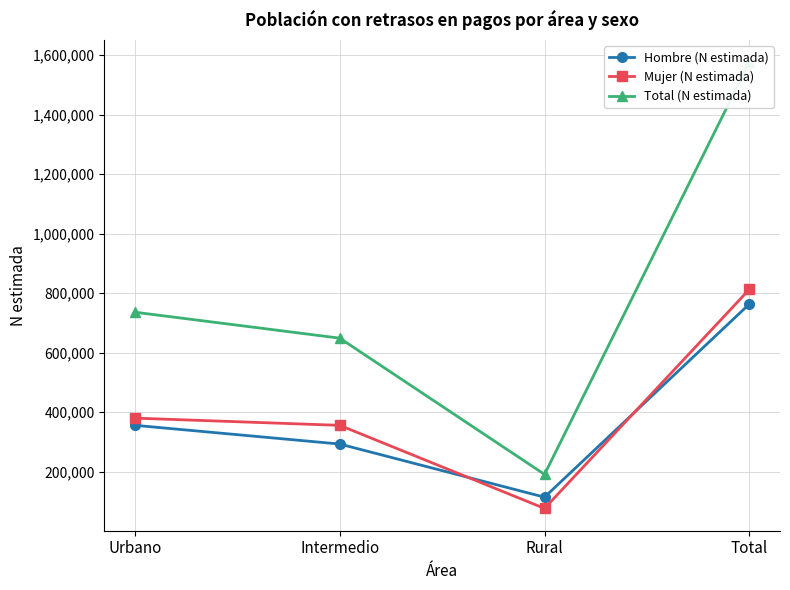

How many values in the Mujer (N estimada) series are below 379987?

2